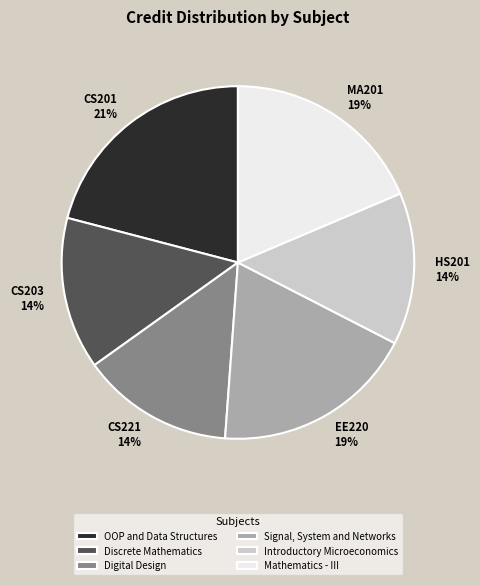

Is there any slice that represents more than half of the pie?

No